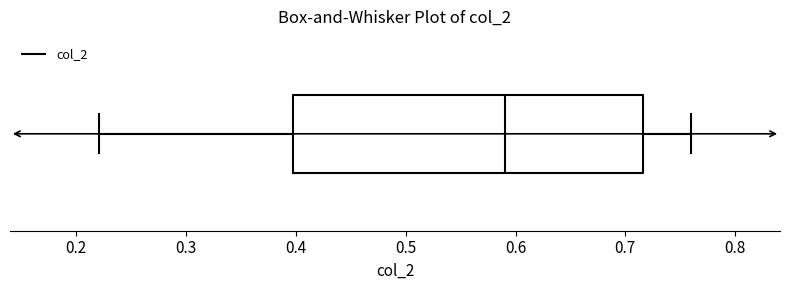

Transcribe this box plot: give where the median line is, the range the box spans, and where the two whiskers end, as read against the x-axis. The values are not printed on the chart, so give them approximately, as read against the axis.

median 0.59, box 0.40 to 0.72, whiskers 0.22 to 0.76